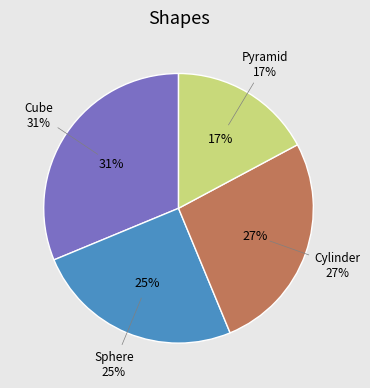

What is the largest slice in the pie chart?

Cube